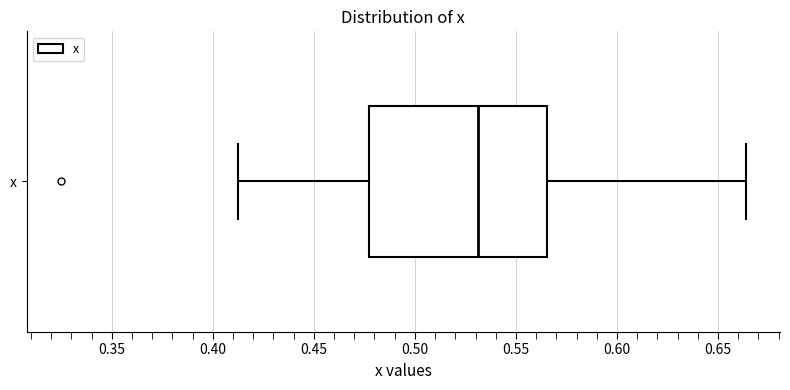

Transcribe this box plot: give where the median line is, the range the box spans, and where the two whiskers end, as read against the x-axis. The values are not printed on the chart, so give them approximately, as read against the axis.

median 0.530, box 0.475 to 0.565, whiskers 0.415 to 0.665